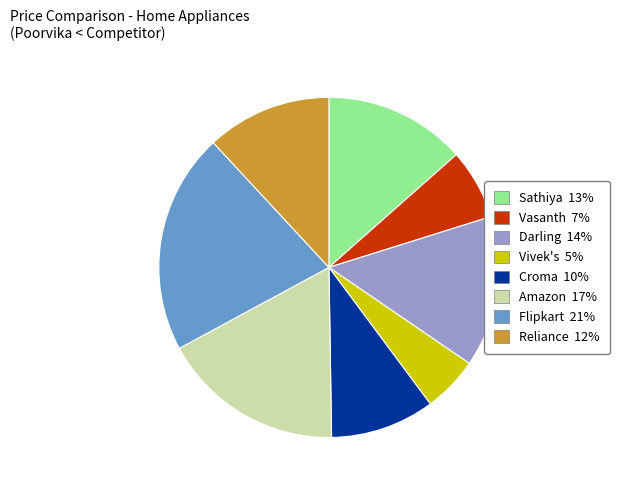

Which category has the smallest portion of the pie?

Vivek's